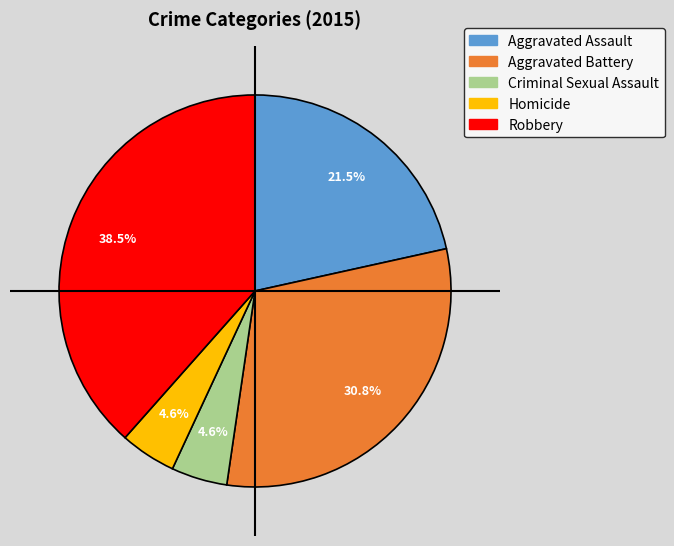

To the nearest percent, what is the average slice percentage?

20%